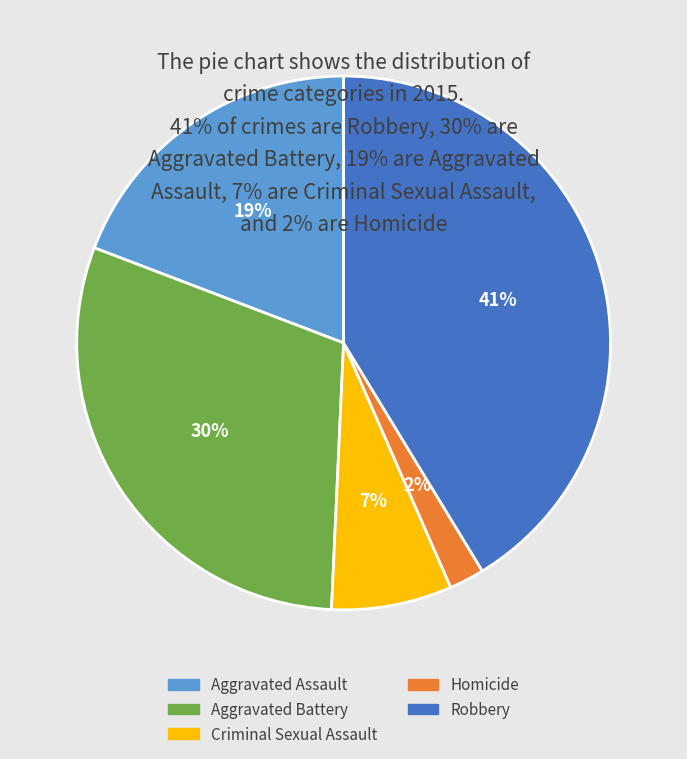

To the nearest percent, what is the difference between the largest and smallest slice percentages?

39%